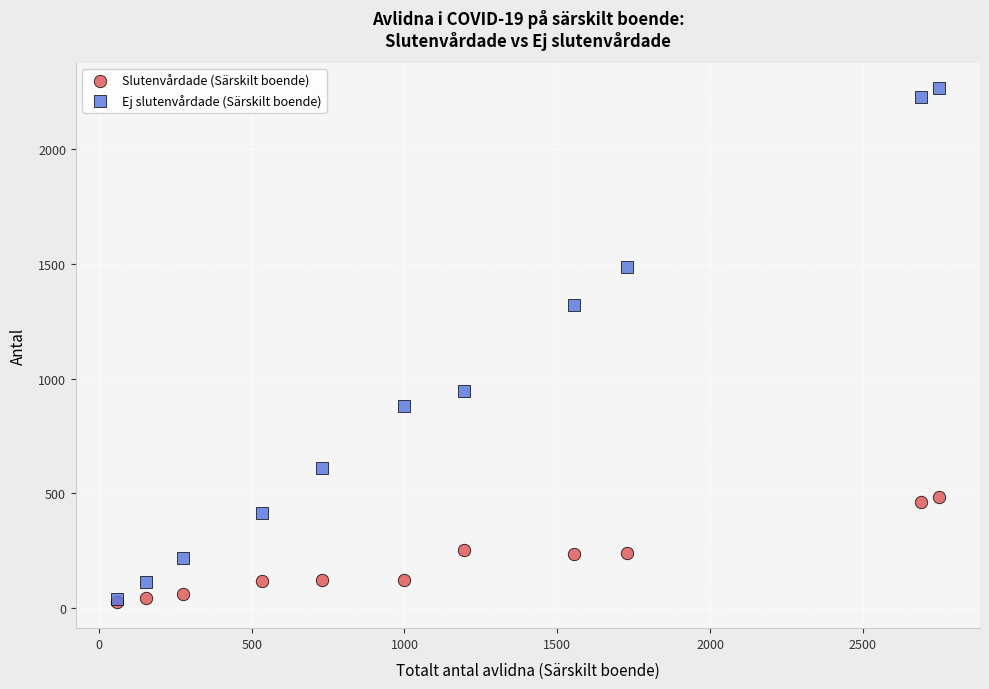

Which series reaches the maximum Y coordinate?

Ej slutenvårdade (Särskilt boende)